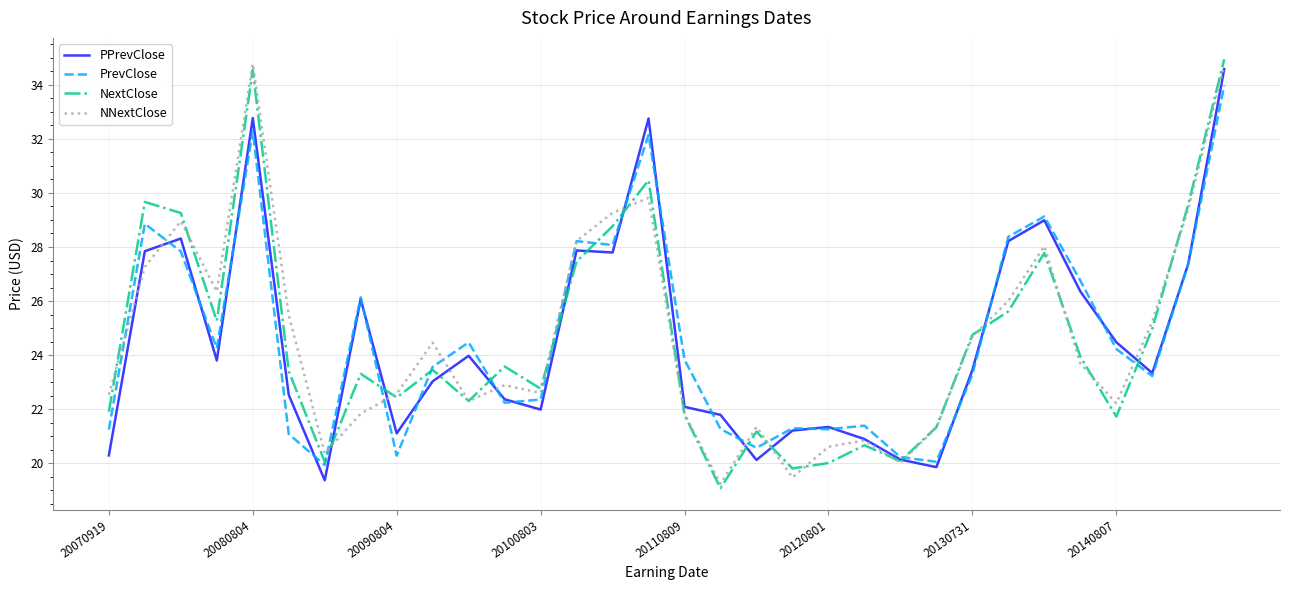

What is the greatest value displayed?

34.9